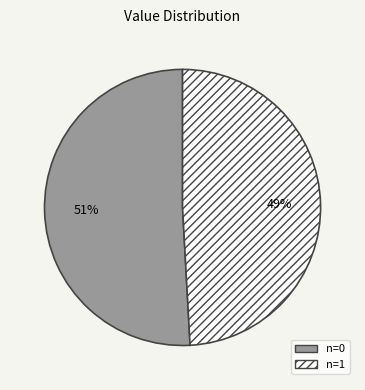

Is there any slice that represents more than half of the pie?

Yes